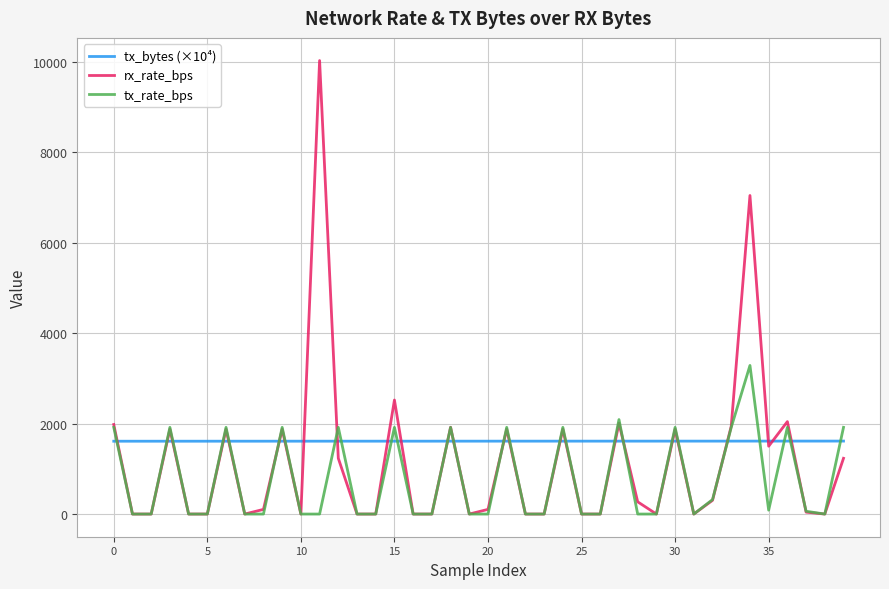

List the series in order of their peak value, lowest first.

tx_bytes (×10⁴), tx_rate_bps, rx_rate_bps